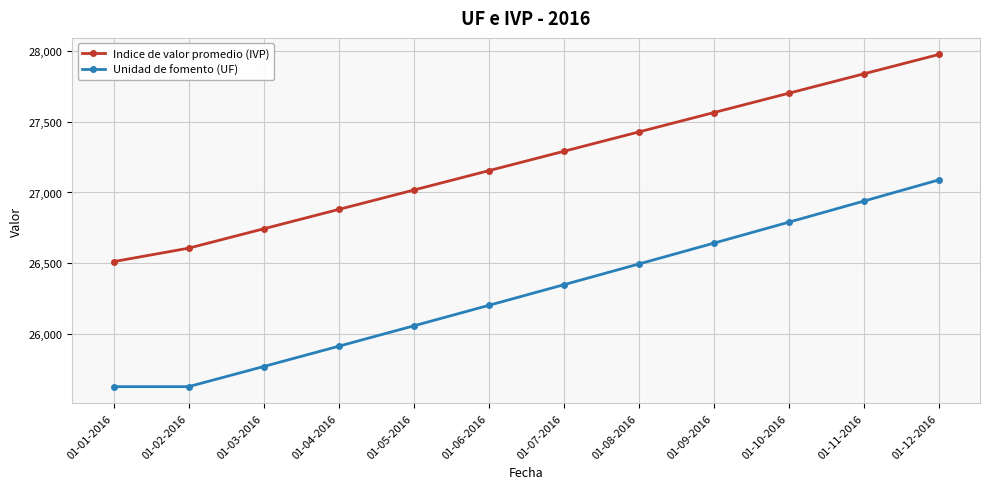

How many values in the Unidad de fomento (UF) series are below 26348?

6